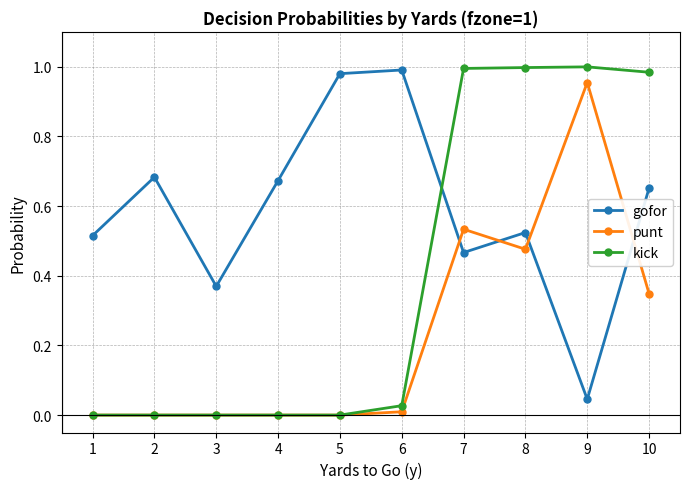

Is it true that gofor equals 1.7 at 6?

False